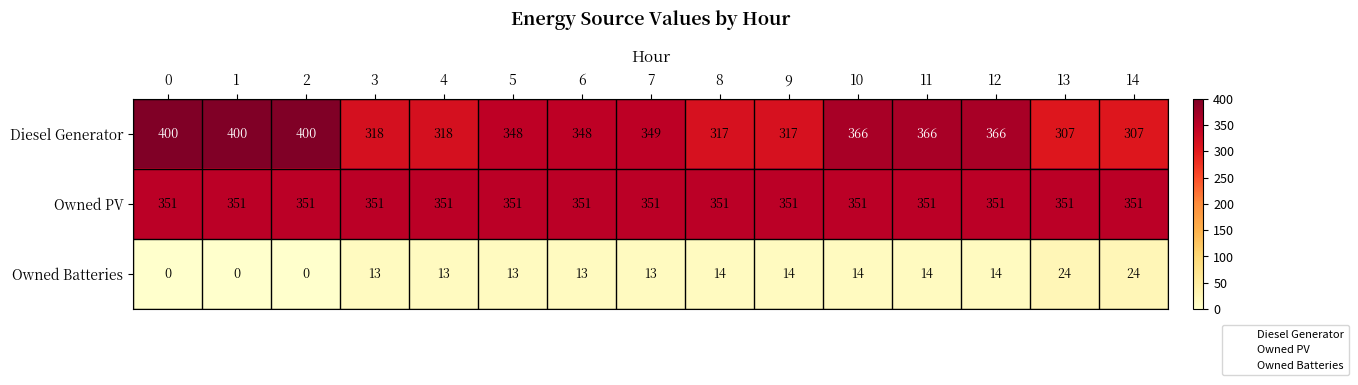

At 12, list the series in order from smallest to largest.

Owned Batteries, Owned PV, Diesel Generator